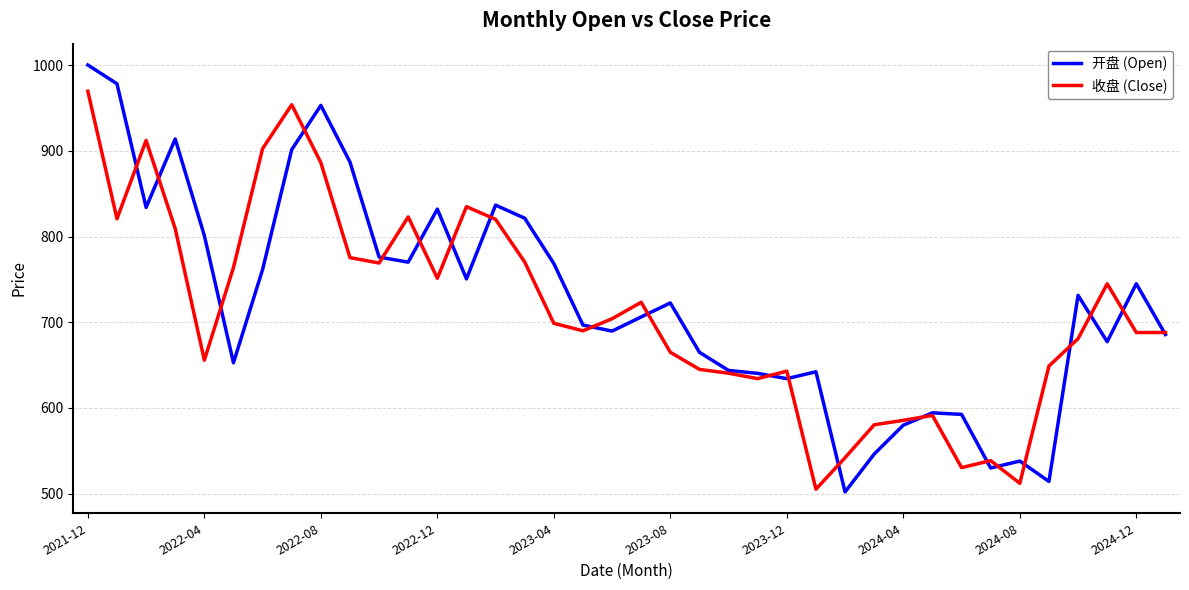

In 开盘 (Open), how many points are higher than both neighbors (excluding endpoints)?

10